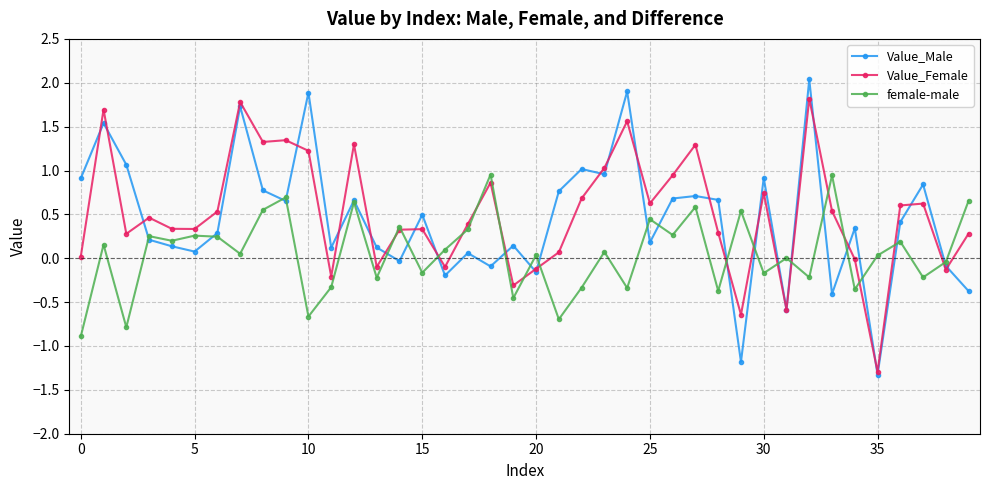

What is the maximum value for Value_Female?

1.8